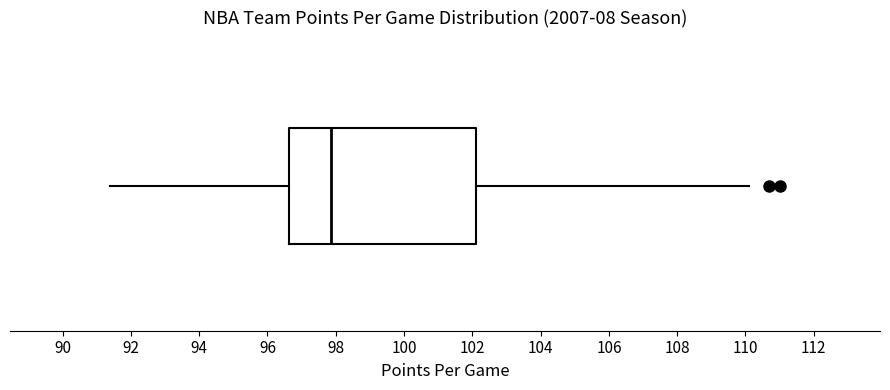

Read this box plot against the x-axis: the position of the median line, the range covered by the box, and the ends of both whiskers. The values are not printed on the chart, so give them approximately, as read against the axis.

median 97.8, box 96.6 to 102.2, whiskers 91.4 to 110.2